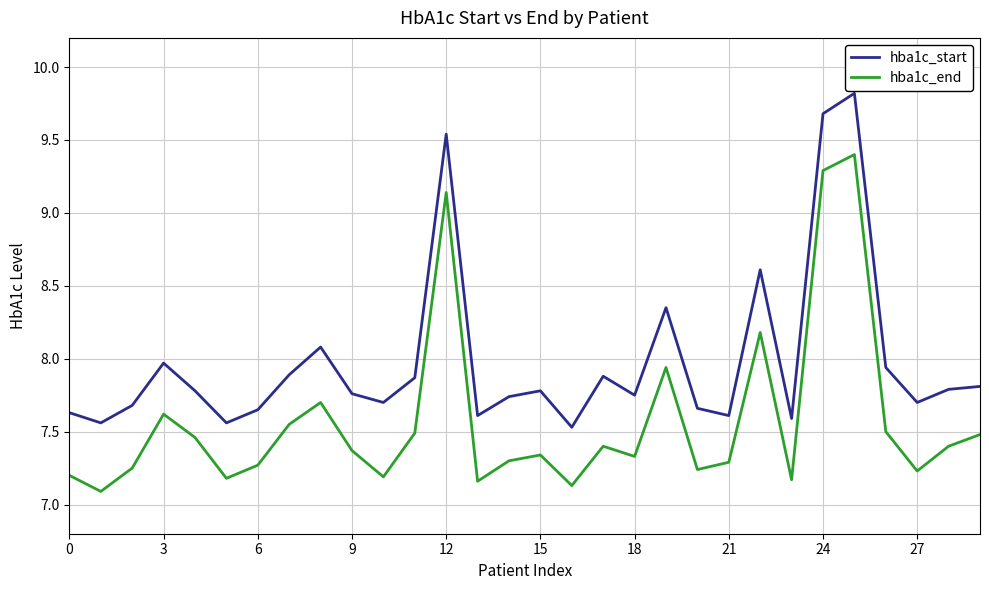

How many series are shown in this chart?

2